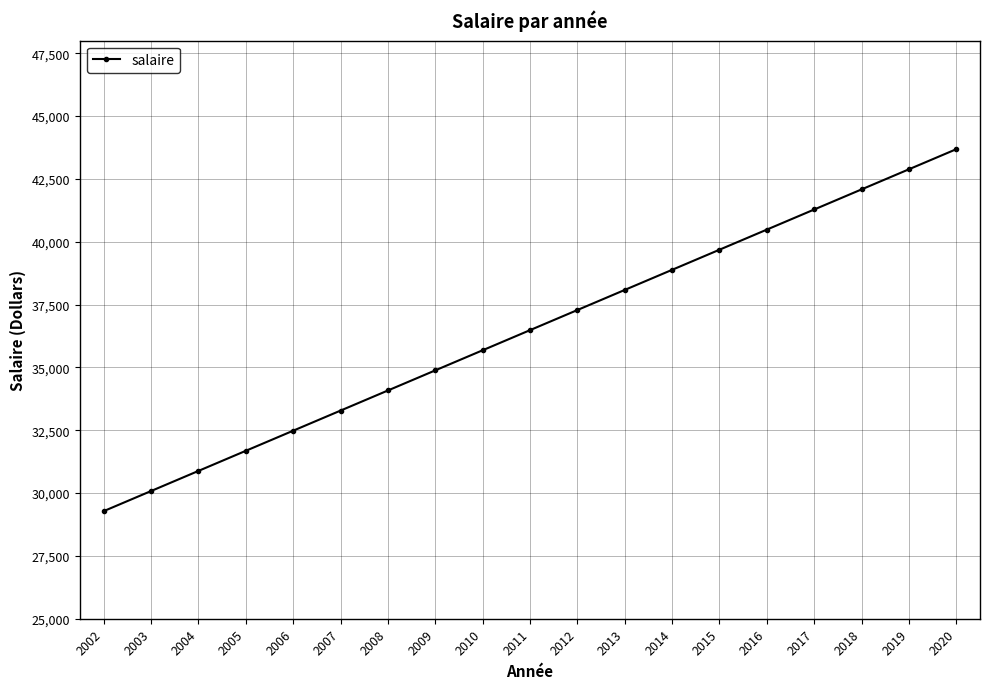

Rank the categories by value from highest to lowest.

2020, 2019, 2018, 2017, 2016, 2015, 2014, 2013, 2012, 2011, 2010, 2009, 2008, 2007, 2006, 2005, 2004, 2003, 2002